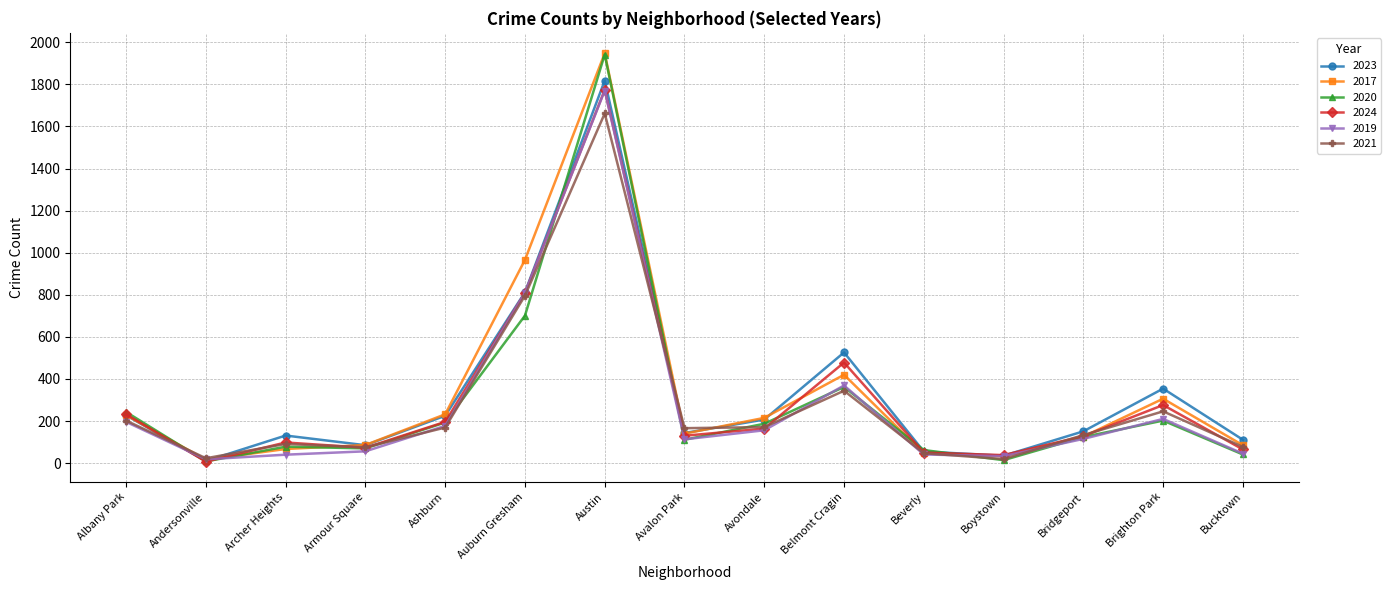

What is the label of the 9th point from the right?

Austin